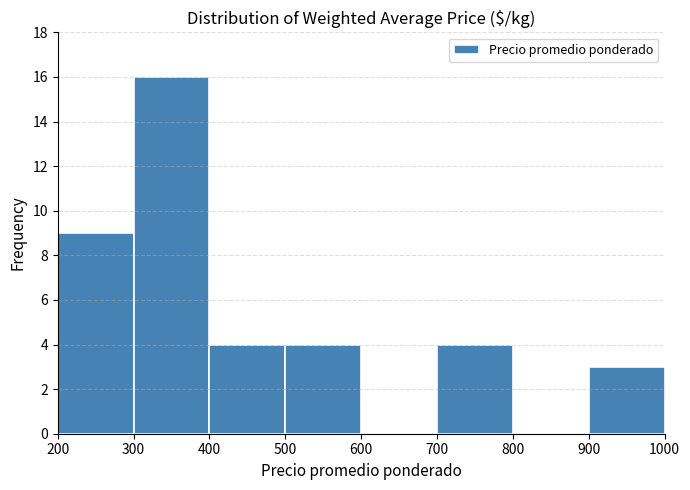

Over which range of the x-axis is the bar tallest?

300 to 400